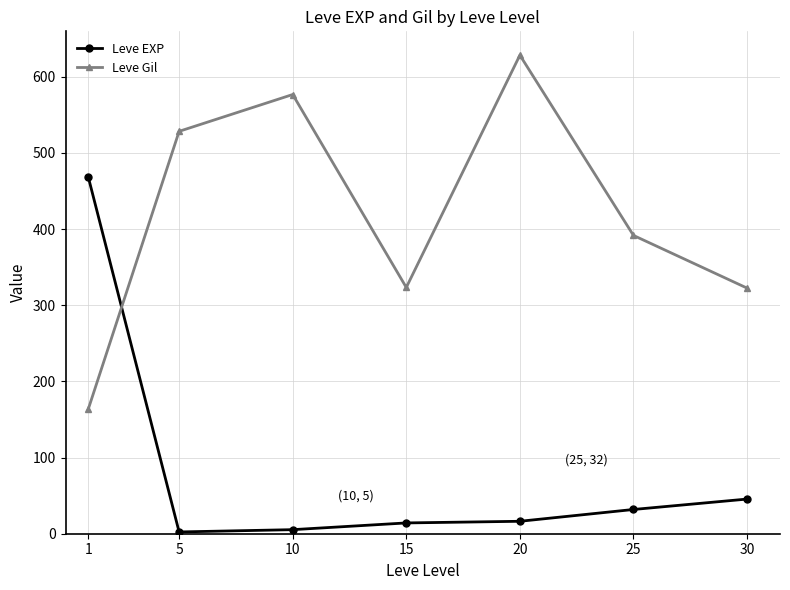

How many values in the Leve Gil series are below 391?

3